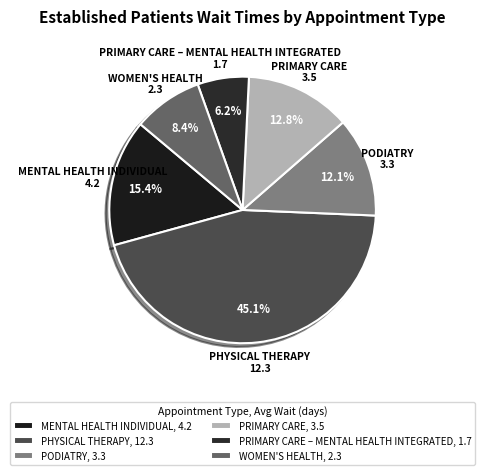

Count the number of slices in the pie.

6